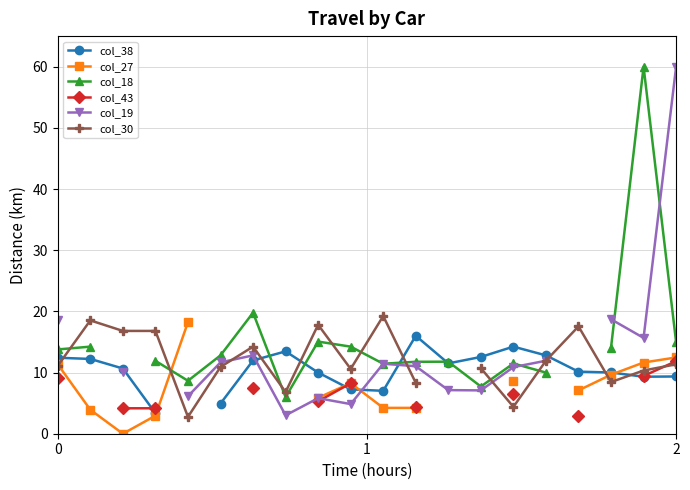

What are all the series names shown in the legend?

col_38, col_27, col_18, col_43, col_19, col_30